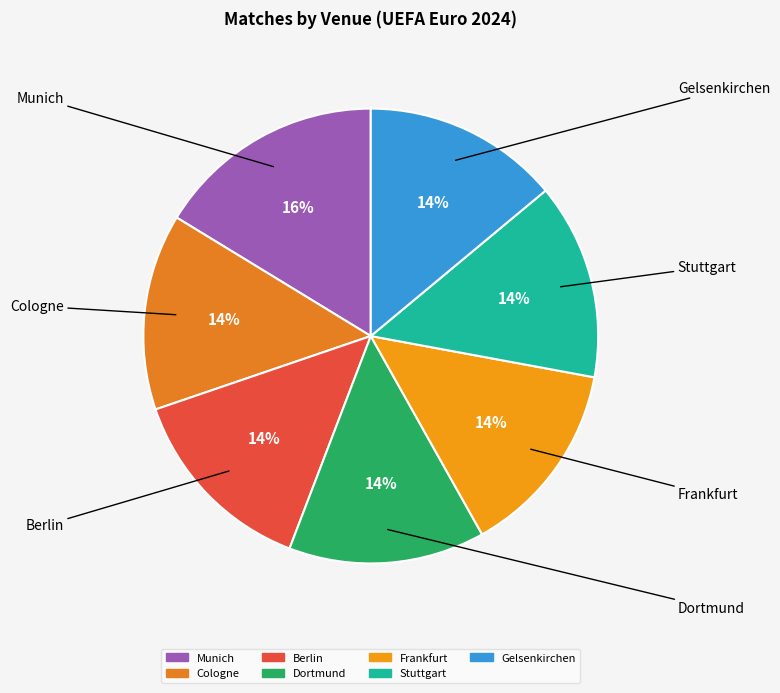

Do Cologne and Munich together represent more than half of the pie?

No